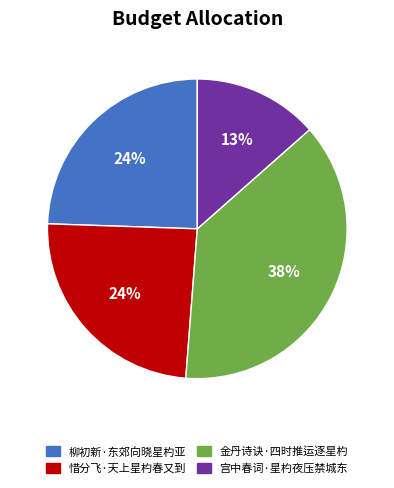

How many segments does this pie chart have?

4